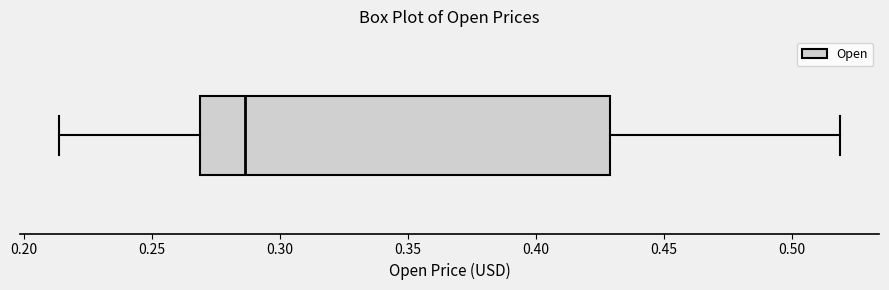

Where does the right whisker of the box end on the x-axis? The values are not printed on the chart, so give them approximately, as read against the axis.

0.520